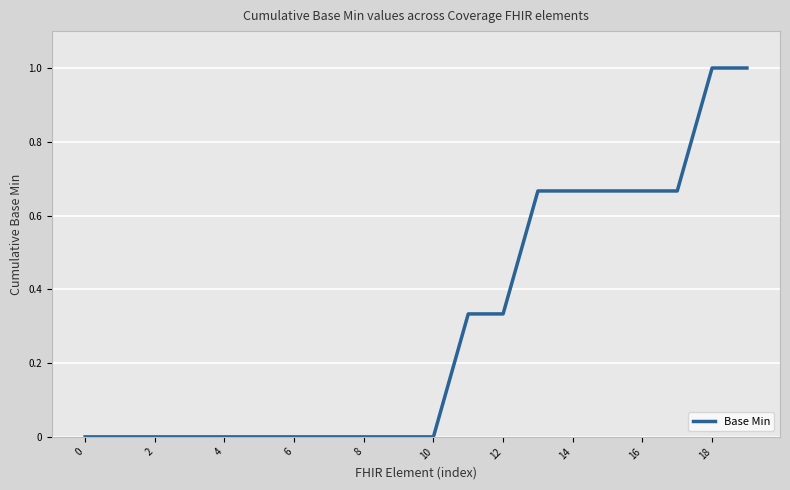

What is the greatest value displayed?

1.0